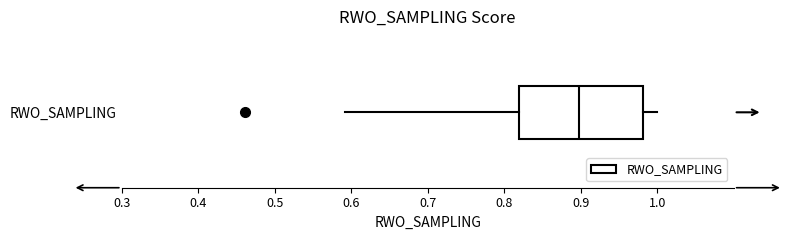

Transcribe this box plot: give where the median line is, the range the box spans, and where the two whiskers end, as read against the x-axis. The values are not printed on the chart, so give them approximately, as read against the axis.

median 0.90, box 0.82 to 0.98, whiskers 0.59 to 1.00